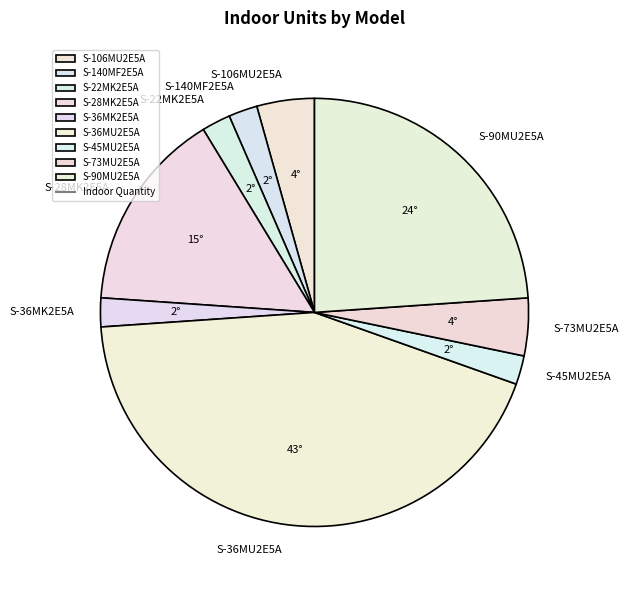

Is there any slice that represents more than half of the pie?

No